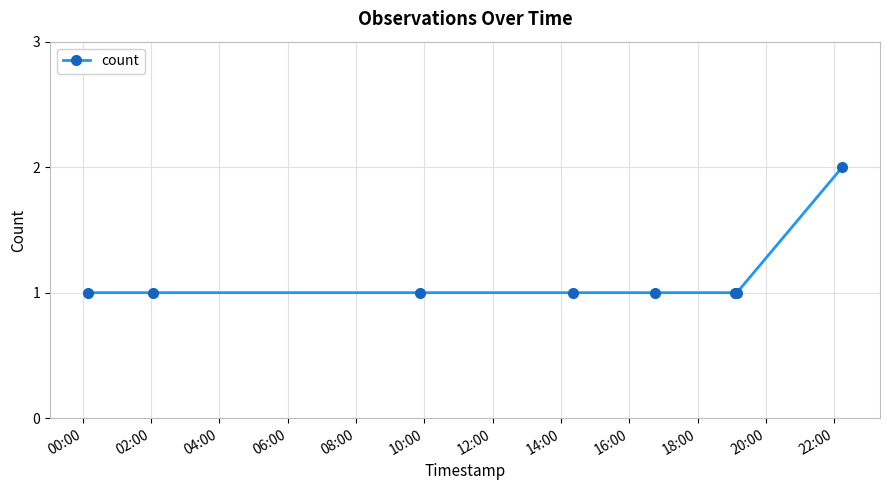

What is the value of the 4th point from the left?

1